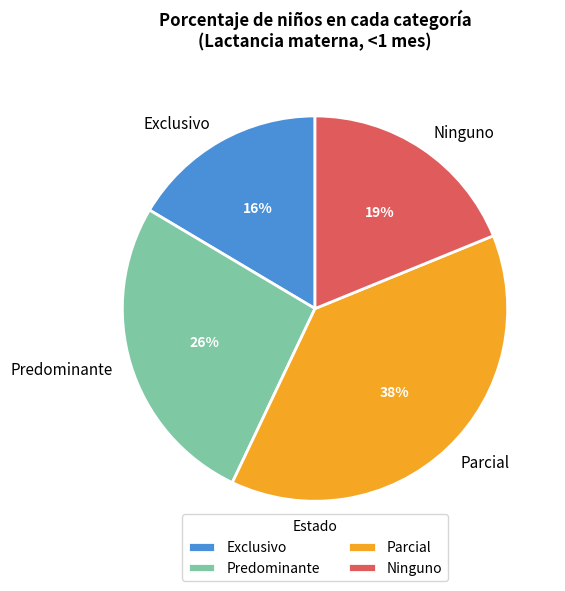

Is Parcial the majority of the pie?

No